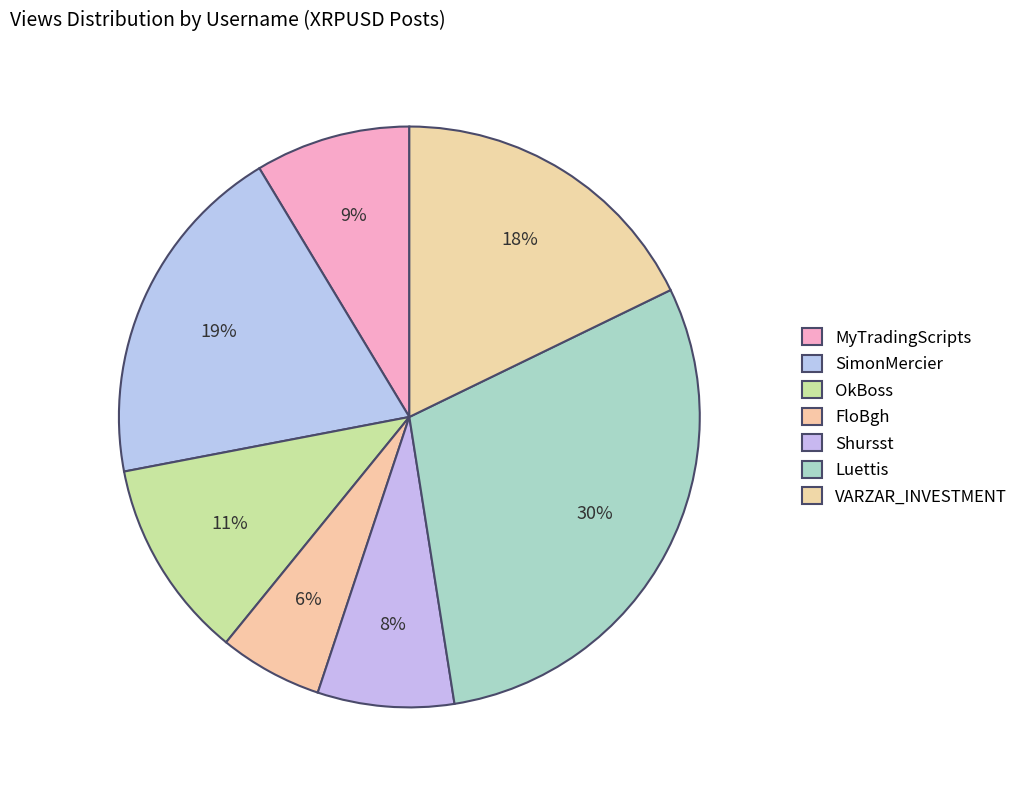

To the nearest percent, what is the combined percentage of FloBgh and OkBoss?

17%